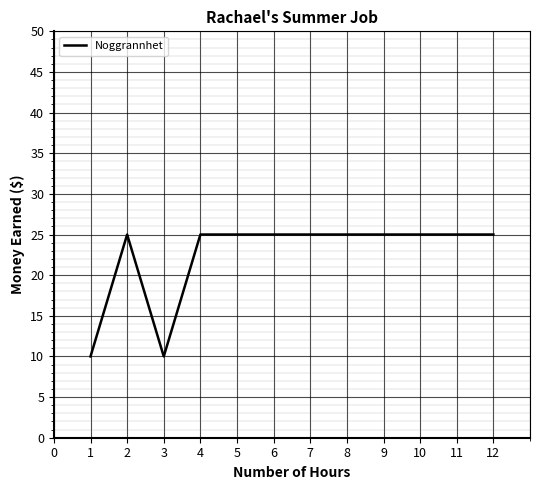

Approximately how many times larger is the value at 9 compared to 11?

1.0